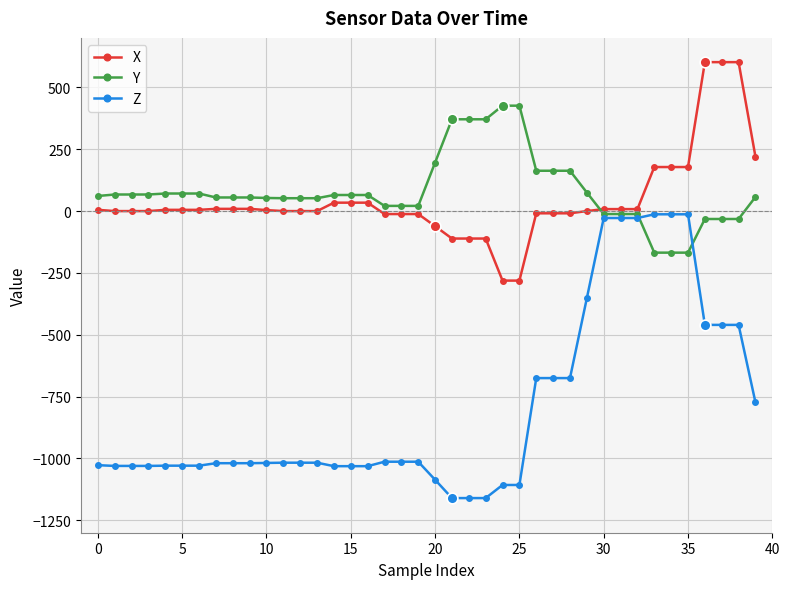

After their last crossing, which series has the higher values: X or Y?

X